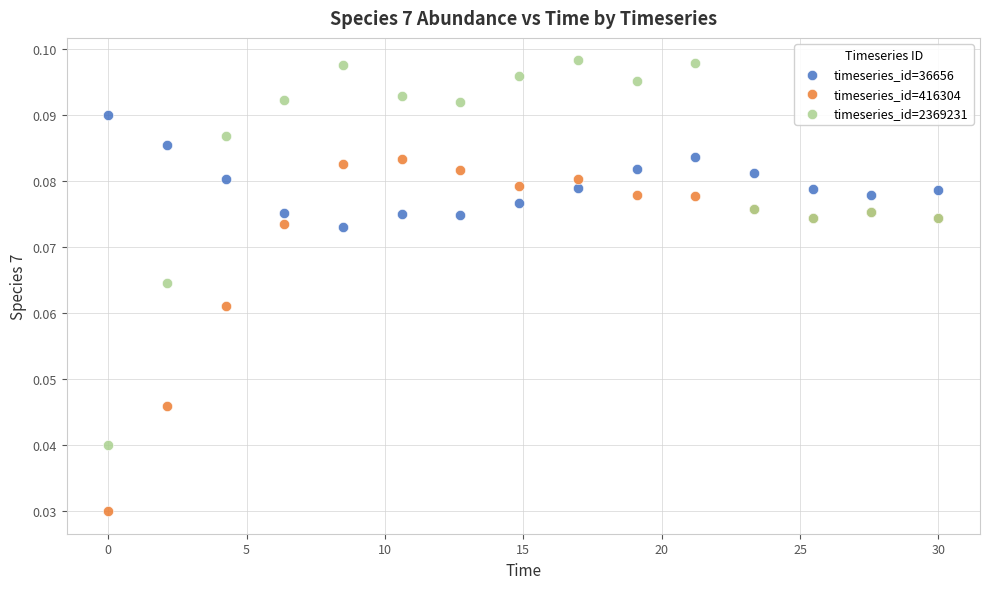

Which series contains the highest Y value?

timeseries_id=2369231